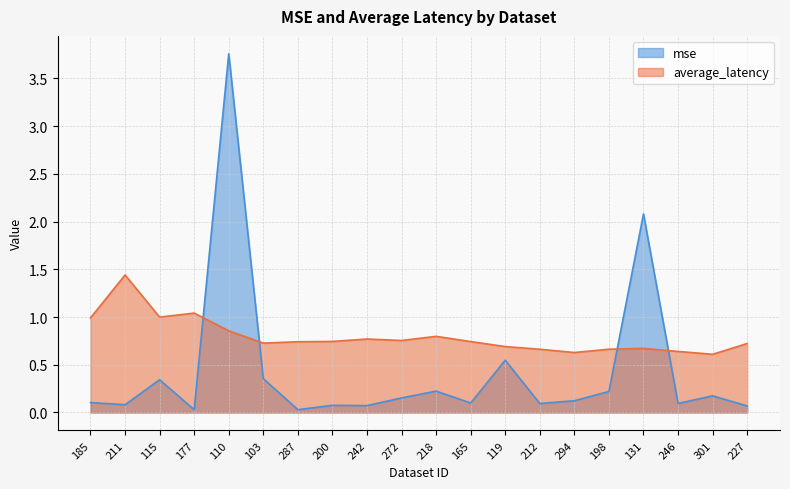

How many intersections are there between average_latency and mse?

4